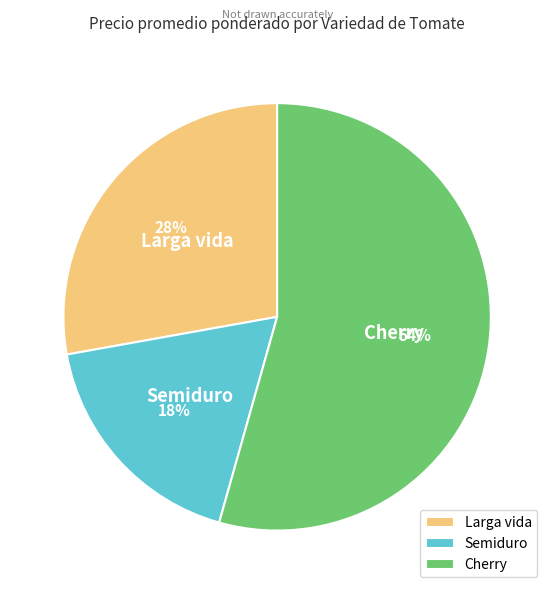

What is the smallest slice in the pie chart?

Semiduro